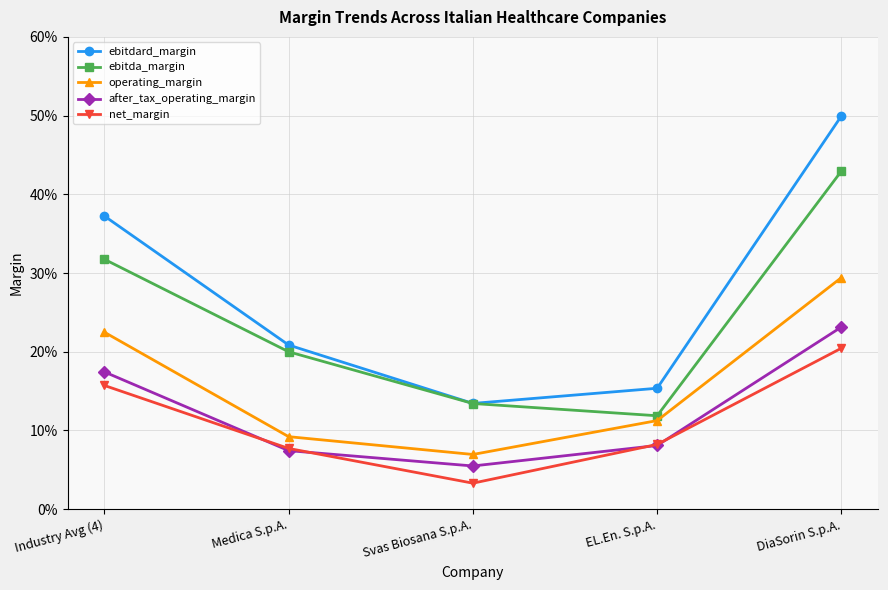

Does the chart have visible grid lines?

Yes